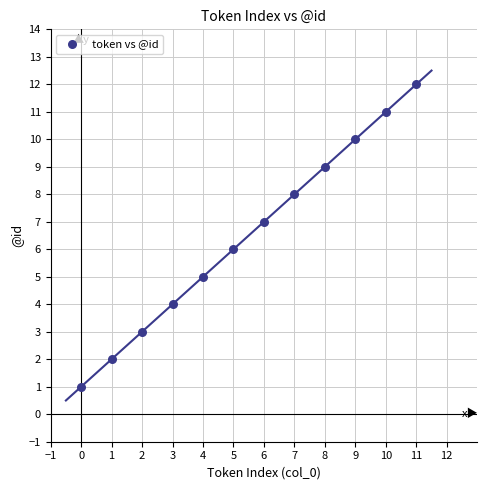

What is the range of Y values (max minus min)?

11